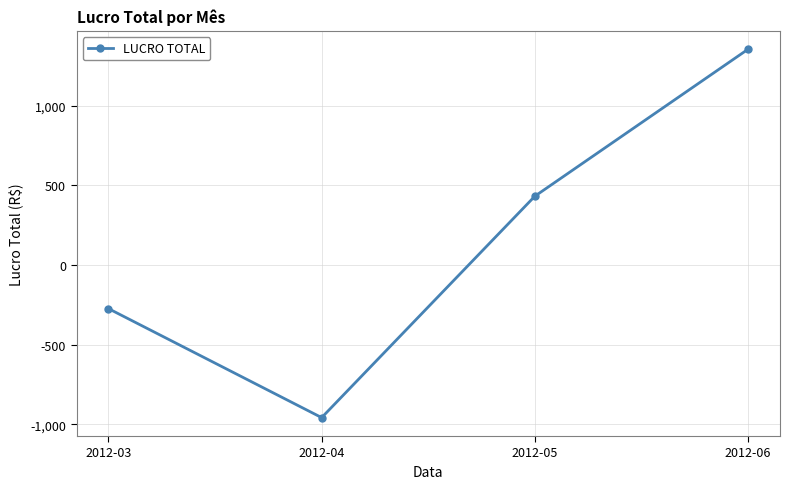

Rank the categories by value from lowest to highest.

2012-04, 2012-03, 2012-05, 2012-06